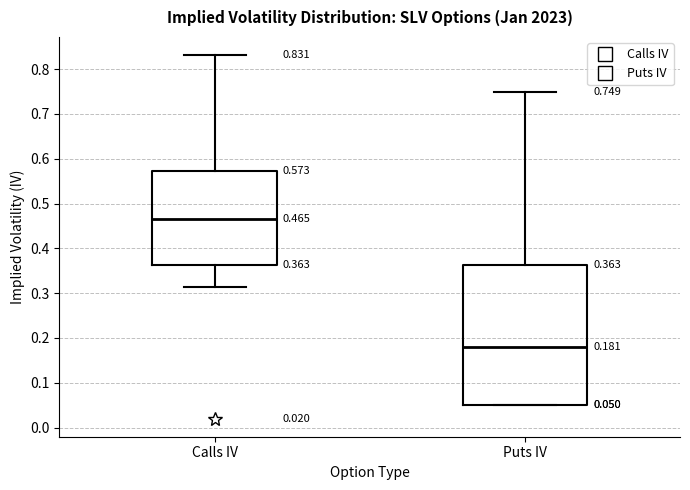

Which box's median line is the highest?

Calls IV